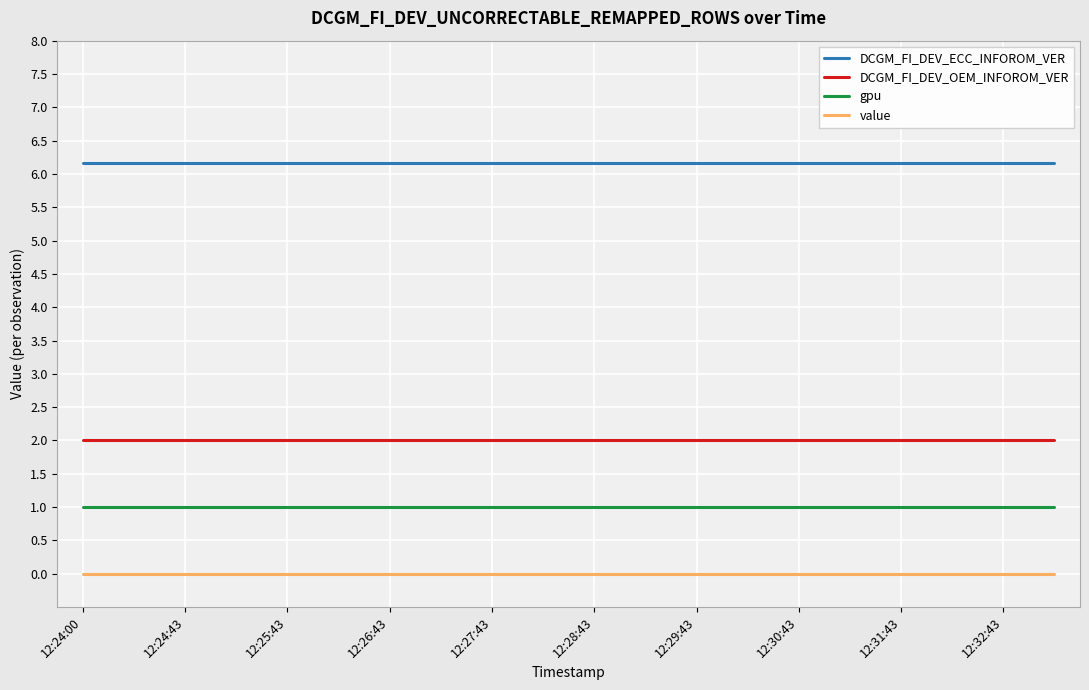

At how many categories does at least one series exceed 2?

20